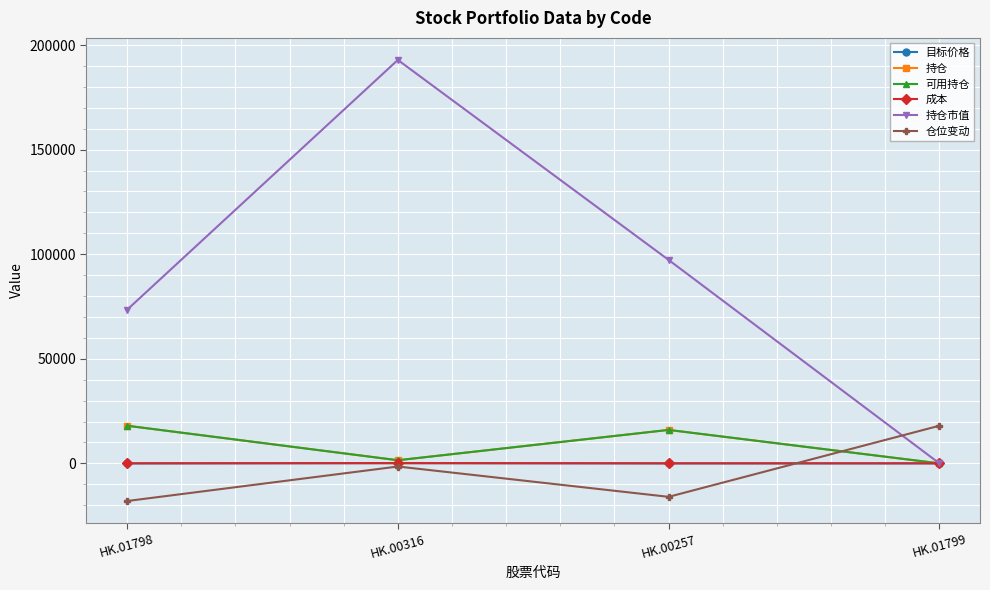

Does the chart have visible grid lines?

Yes